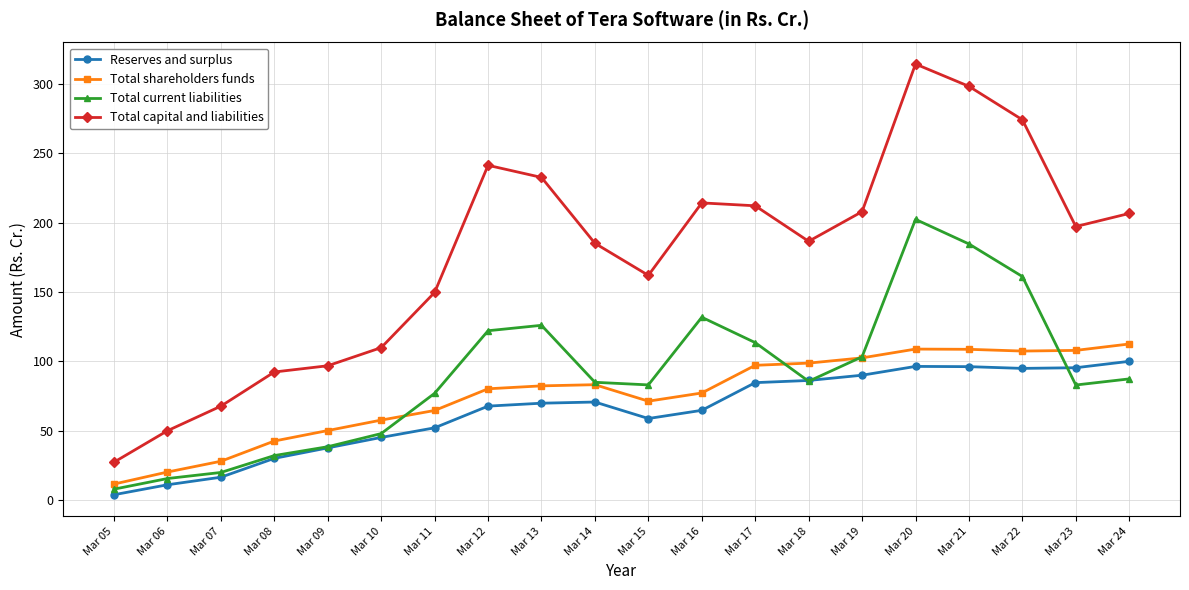

In Total shareholders funds, how many points are lower than both neighbors (excluding endpoints)?

2